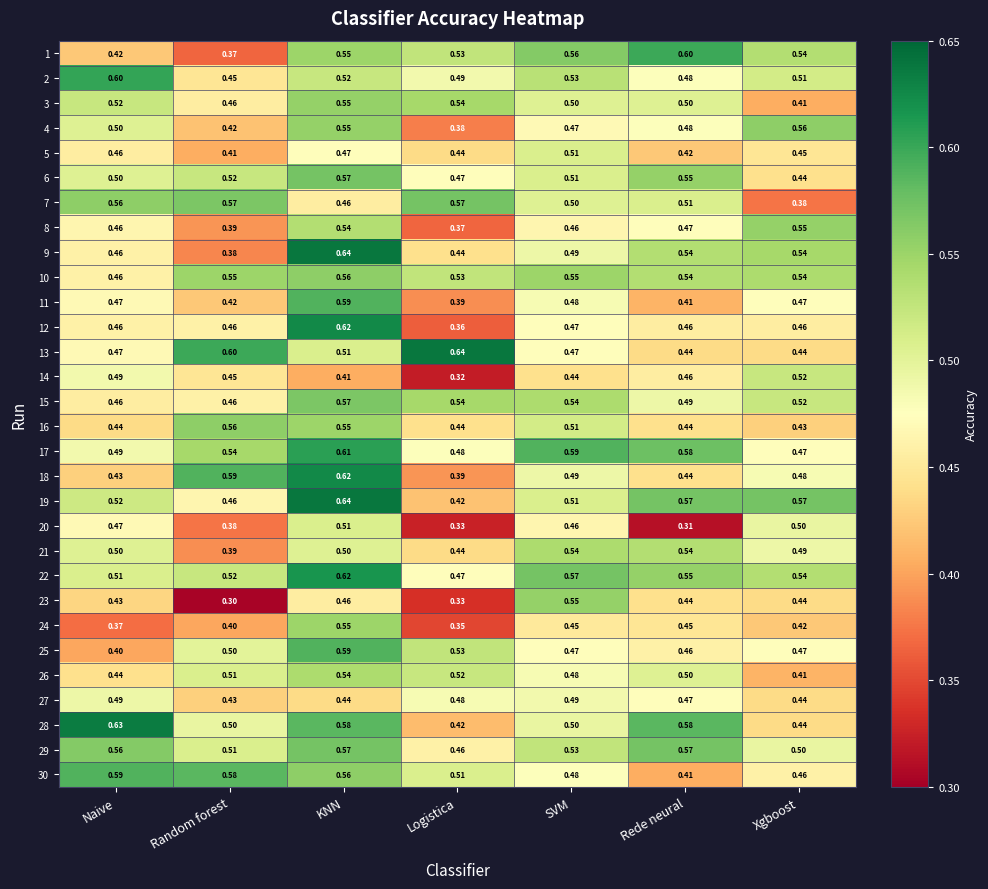

Rank the categories by 17 value from highest to lowest.

KNN, SVM, Rede neural, Random forest, Naive, Logistica, Xgboost